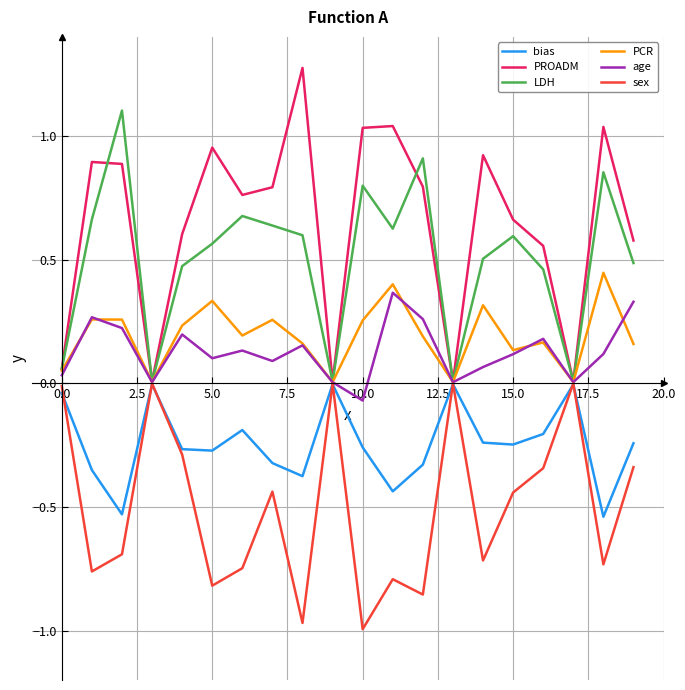

Which series has the largest range (max minus min)?

PROADM